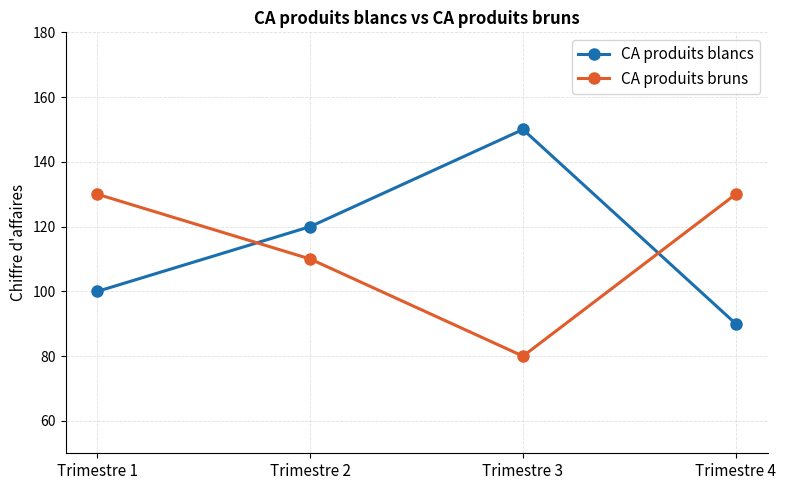

The value of CA produits blancs at Trimestre 4 is 22. True or false?

False